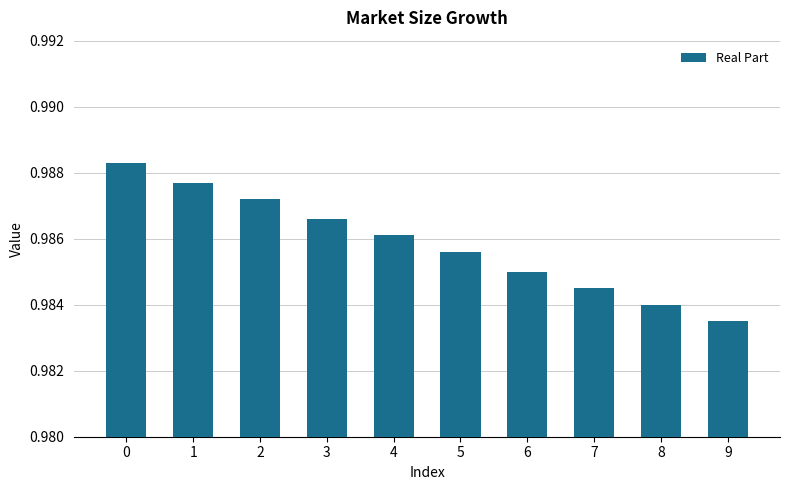

The value at 4 is 1.8. True or false?

False